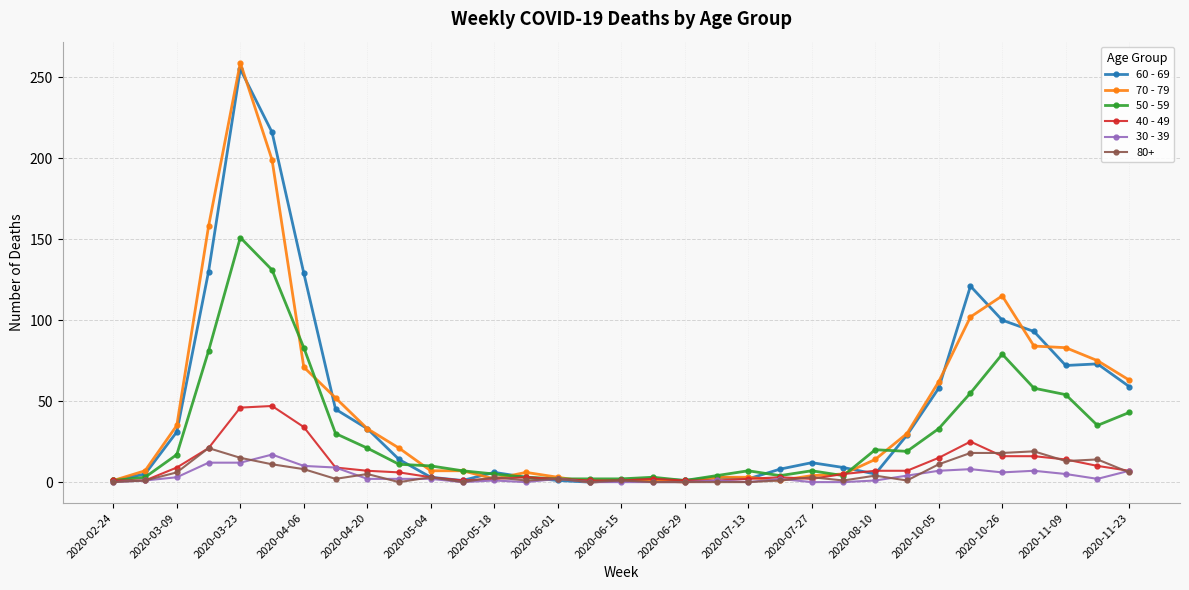

Which series has the largest range (max minus min)?

70 - 79